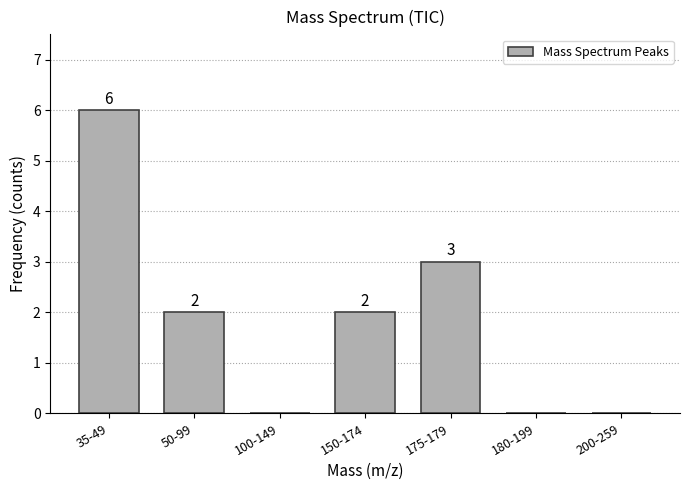

Reading left to right, what are all the values shown in this chart?

35-49=6	50-99=2	100-149=0	150-174=2	175-179=3	180-199=0	200-259=0